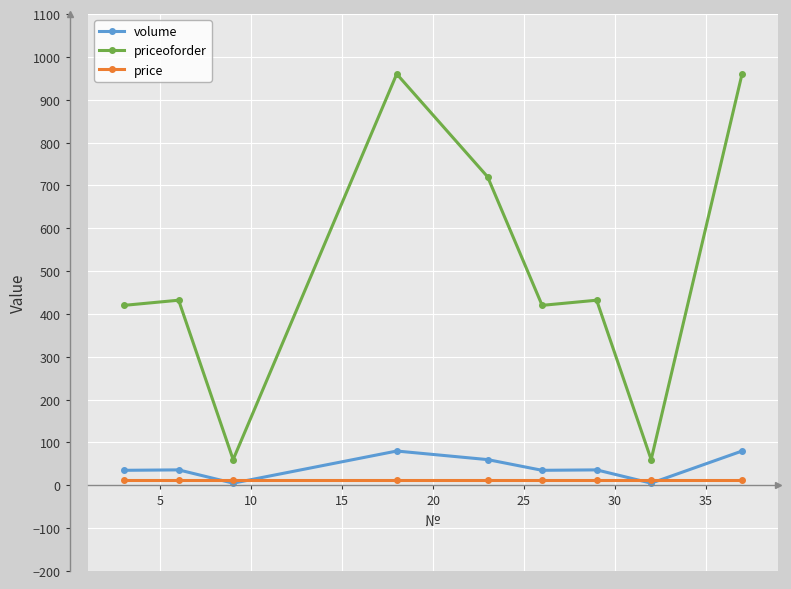

What are all the series names shown in the legend?

volume, priceoforder, price